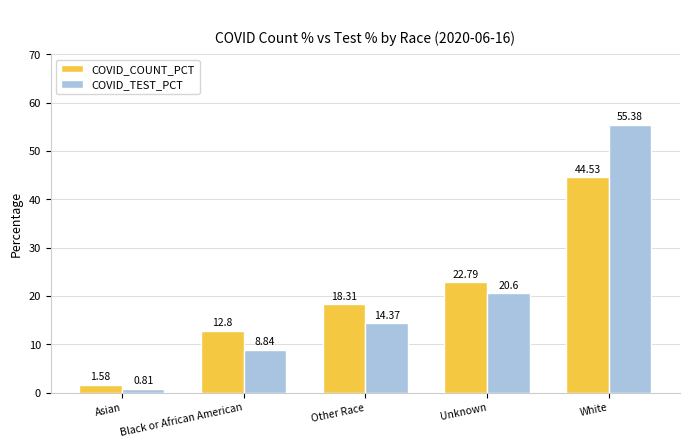

Is it true that COVID_TEST_PCT equals 11.6 at Black or African American?

False